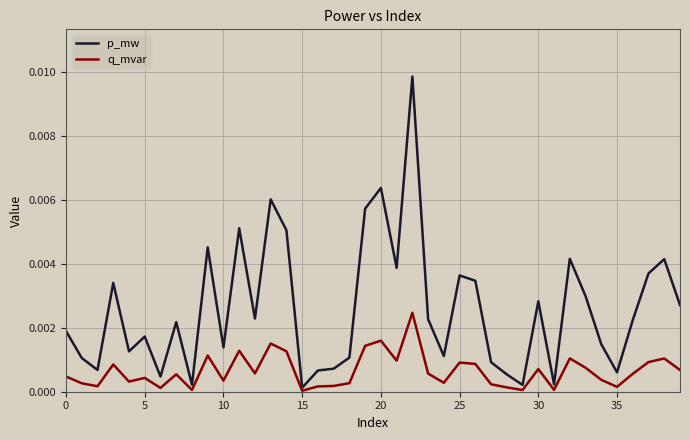

Which series has the largest range (max minus min)?

p_mw